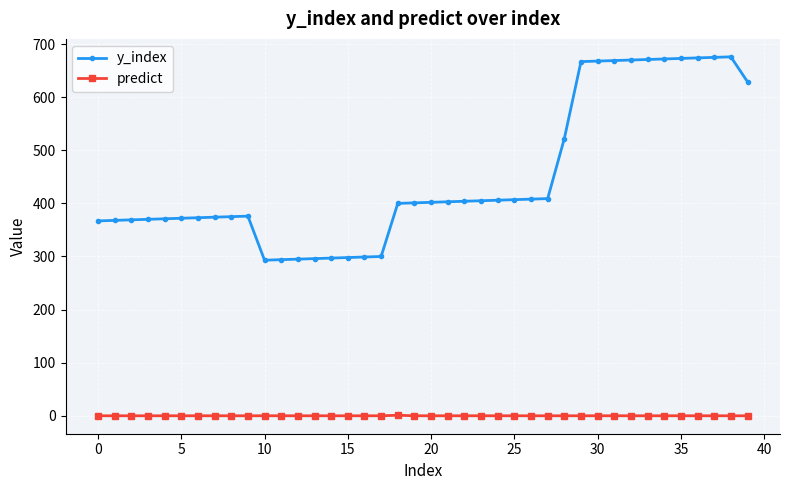

List the series in order of their overall mean, lowest first.

predict, y_index